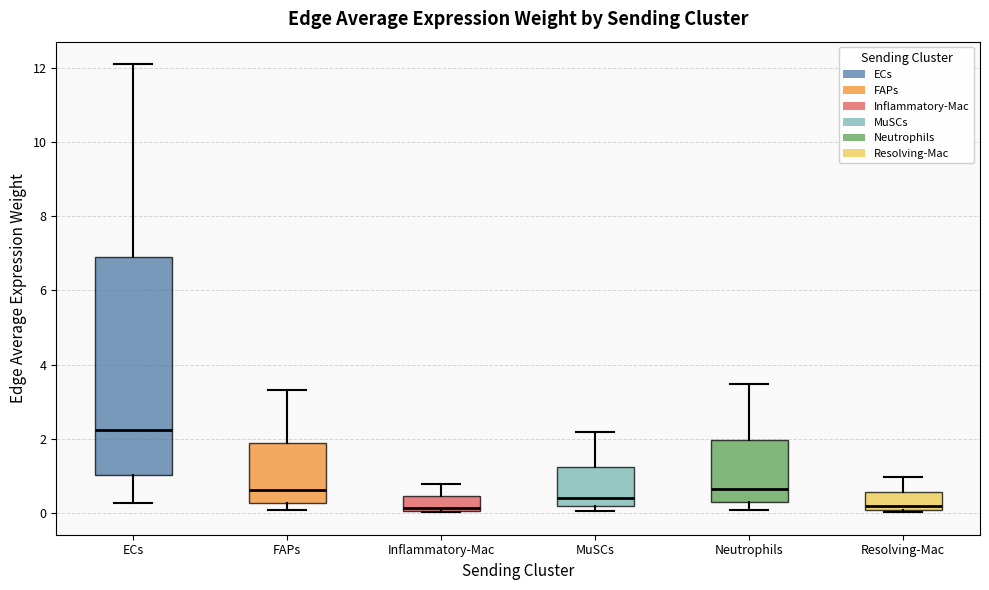

Where does the upper whisker of the box for FAPs end on the y-axis? The values are not printed on the chart, so give them approximately, as read against the axis.

3.4